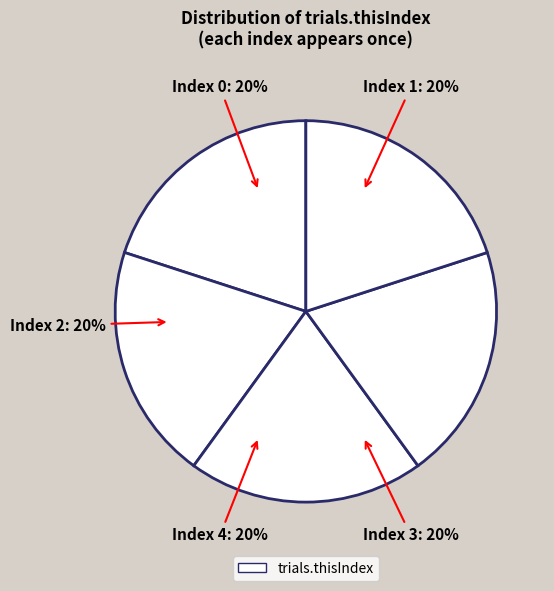

Rank the categories by value from lowest to highest.

0, 1, 2, 3, 4